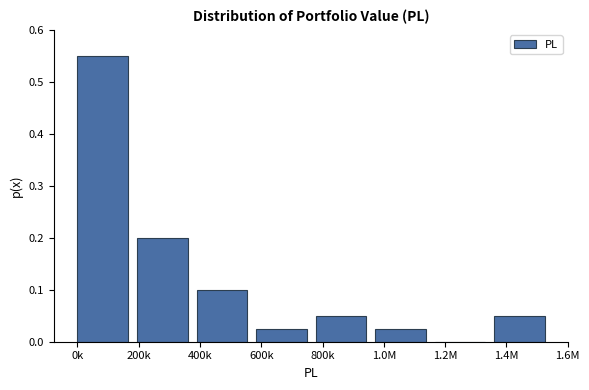

What is the sum of all values?

1.0